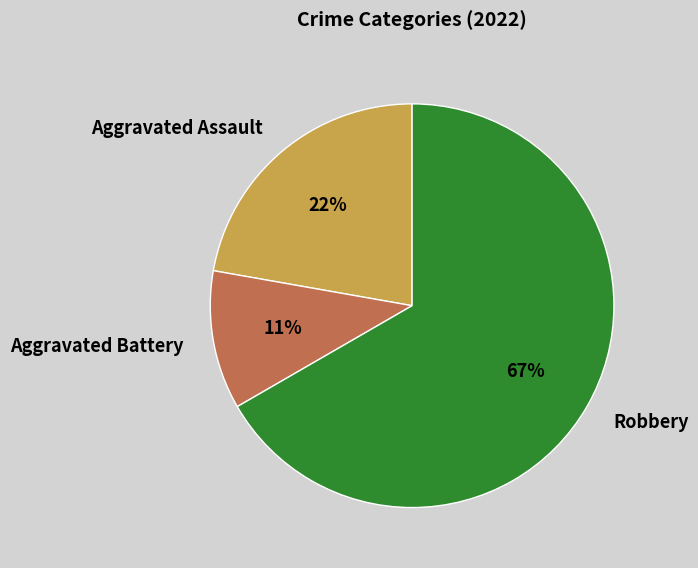

Approximately how many times larger is the value at Robbery compared to Aggravated Assault?

3.0